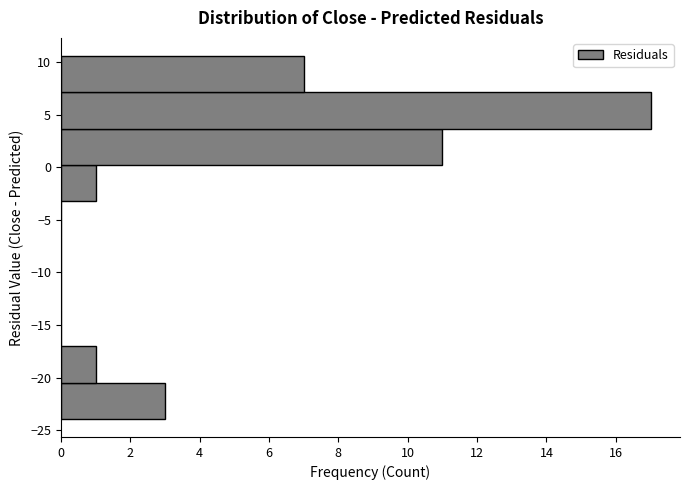

Reading bottom to top, transcribe this chart: for each bar, give the range it covers on the y-axis and its length. Neither the bar edges nor the lengths are printed on the chart, so give them approximately, as read against the axes.

-24.0 to -20.5: 3
-20.5 to -17.0: 1
-17.0 to -13.5: 0
-13.5 to -10.0: 0
-10.0 to -6.5: 0
-6.5 to -3.0: 0
-3.0 to 0.0: 1
0.0 to 3.5: 11
3.5 to 7.0: 17
7.0 to 10.5: 7